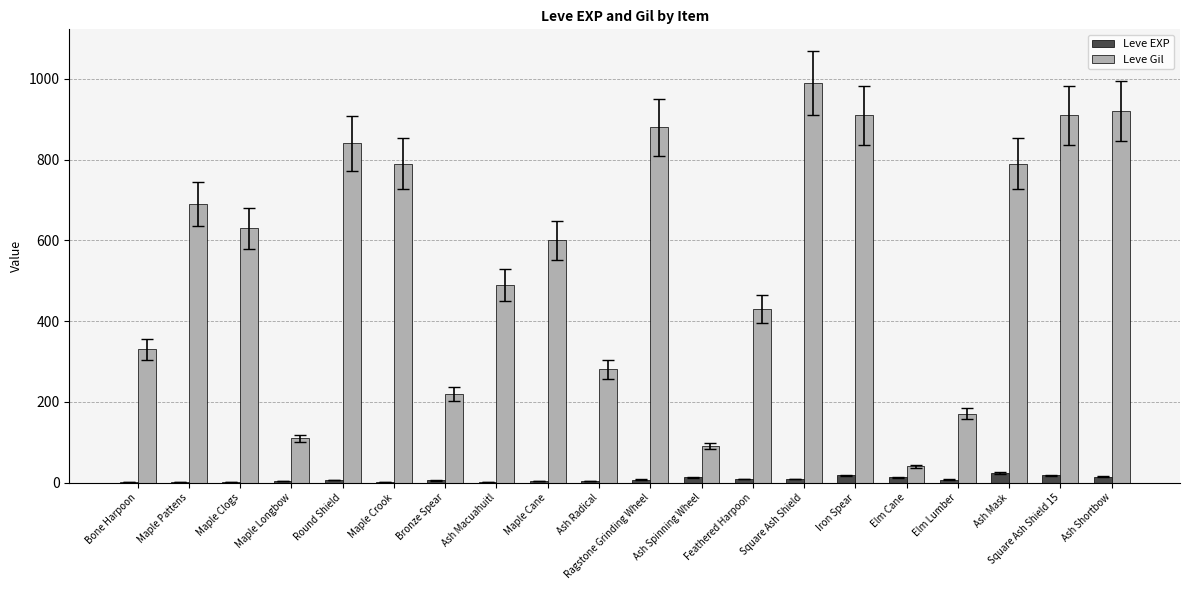

Is the value of Leve EXP at Ragstone Grinding Wheel greater than the value of Leve Gil at Ash Shortbow?

No